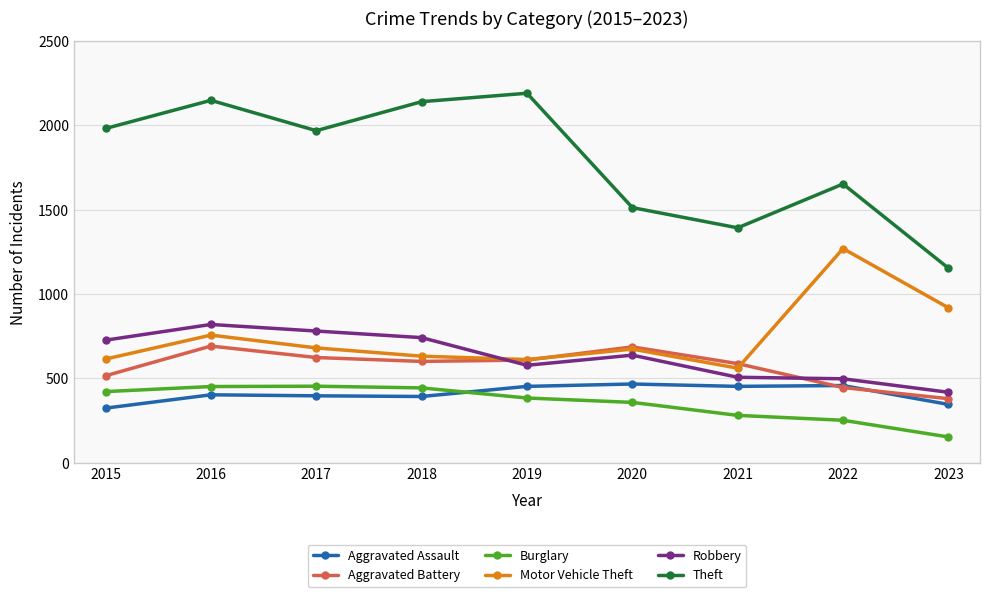

Which series has the largest range (max minus min)?

Theft